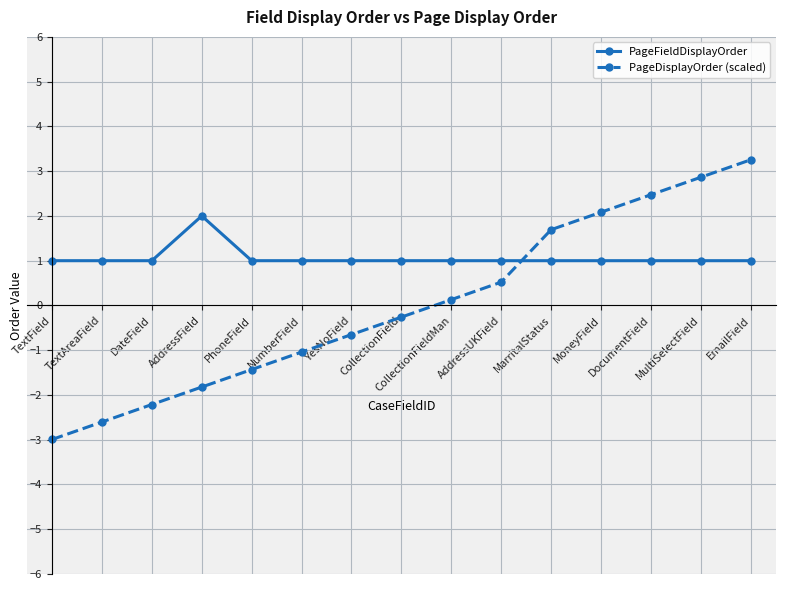

How many times do PageDisplayOrder (scaled) and PageFieldDisplayOrder cross each other?

1